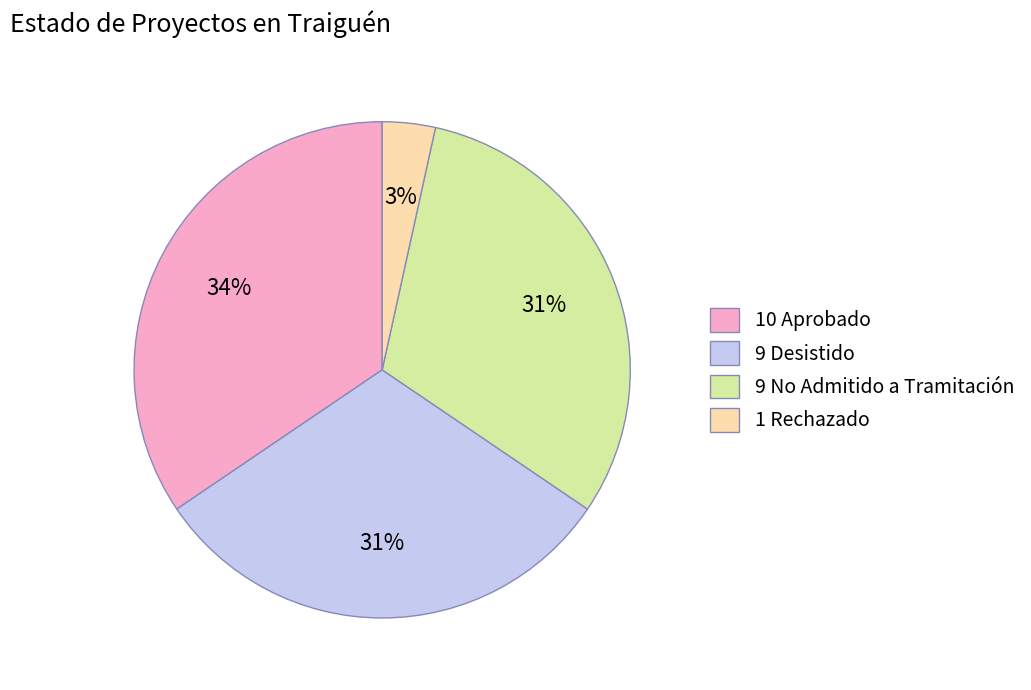

To the nearest percent, what portion does 10 Aprobado represent?

34%